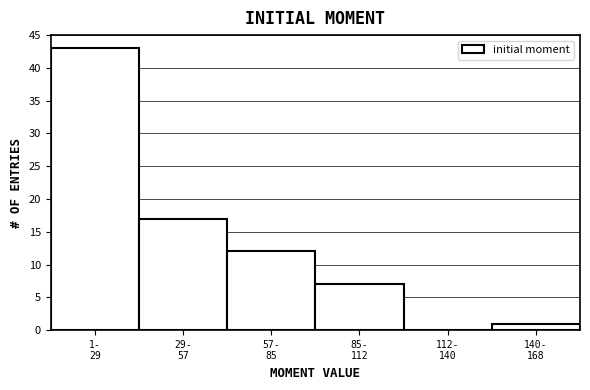

What is the sum of all values?

80